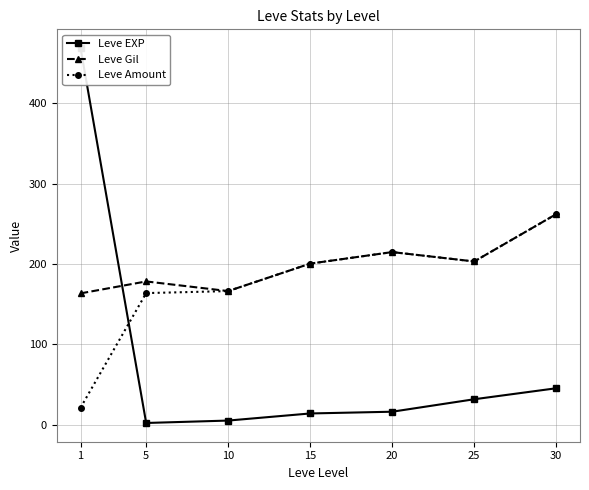

At which label is Leve Gil closest to 212?

20